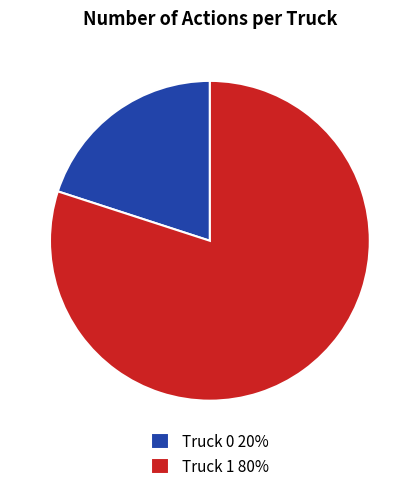

Between Truck 0 20% and Truck 1 80%, which is larger?

Truck 1 80%